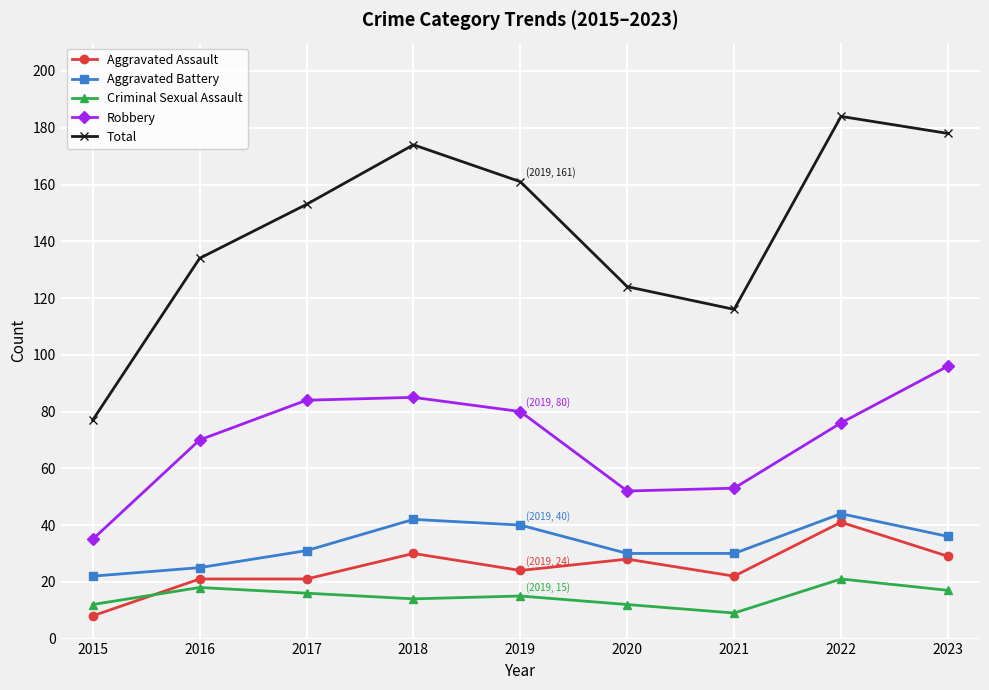

At which category is the sum across all series the highest?

2022